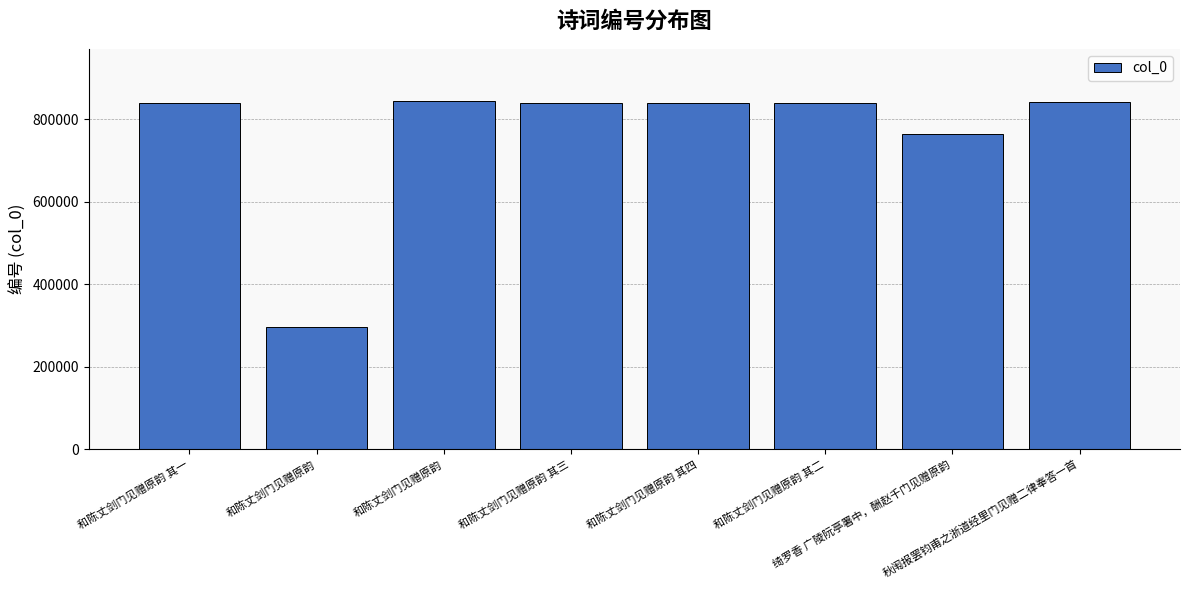

What is the ratio of the value at 绮罗香 广陵阮亭署中，酬赵千门见赠原韵 to the value at 和陈丈剑门见赠原韵 其三?

0.9